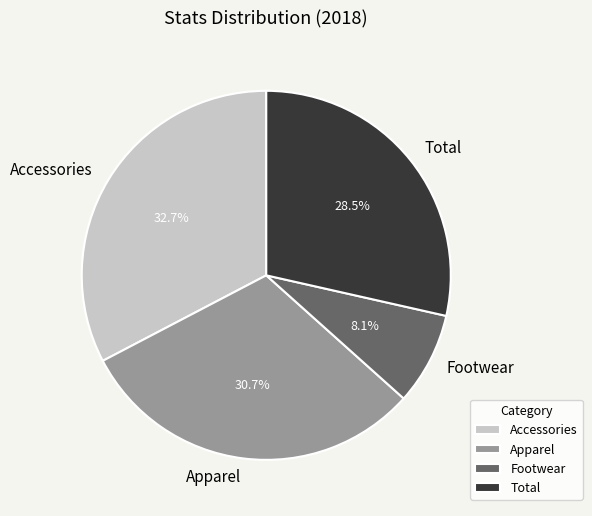

What is the smallest slice in the pie chart?

Footwear